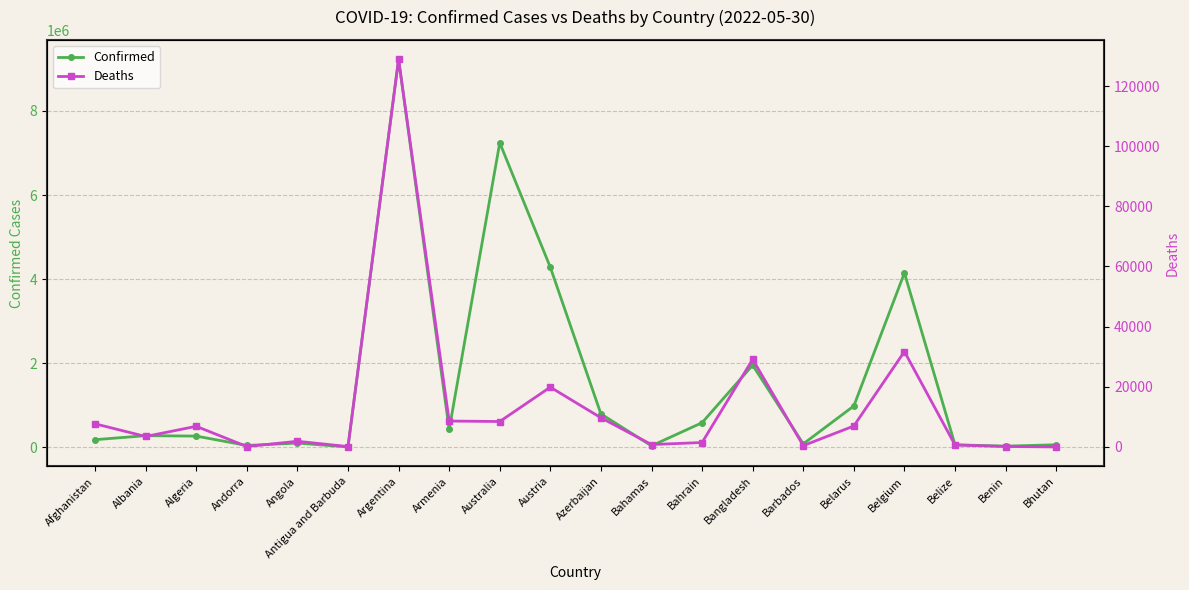

Reading left to right, what are all the values shown in this chart?

Confirmed: Afghanistan=180259	Albania=276101	Algeria=265873	Andorra=42894	Angola=99527	Antigua and Barbuda=8119	Argentina=9230573	Armenia=422939	Australia=7243326	Austria=4281585	Azerbaijan=792759	Bahamas=34672	Bahrain=584566	Bangladesh=1953481	Barbados=80324	Belarus=982867	Belgium=4147568	Belize=59049	Benin=26952	Bhutan=59614
Deaths: Afghanistan=7701	Albania=3497	Algeria=6875	Andorra=153	Angola=1900	Antigua and Barbuda=138	Argentina=128889	Armenia=8624	Australia=8471	Austria=19895	Azerbaijan=9713	Bahamas=810	Bahrain=1487	Bangladesh=29131	Barbados=446	Belarus=6978	Belgium=31727	Belize=677	Benin=163	Bhutan=21